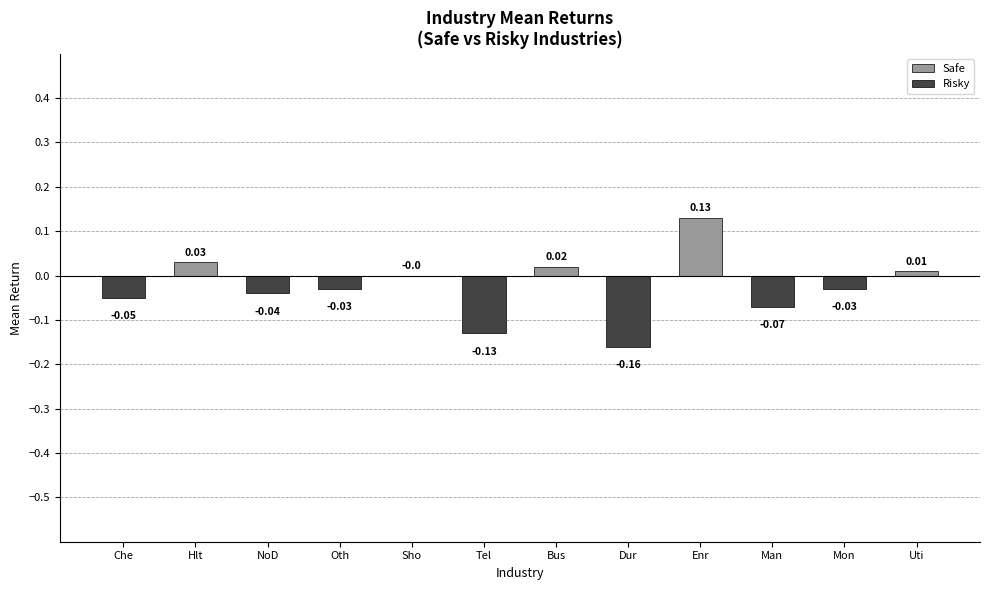

At which category does the chart reach its peak across all series?

Enr